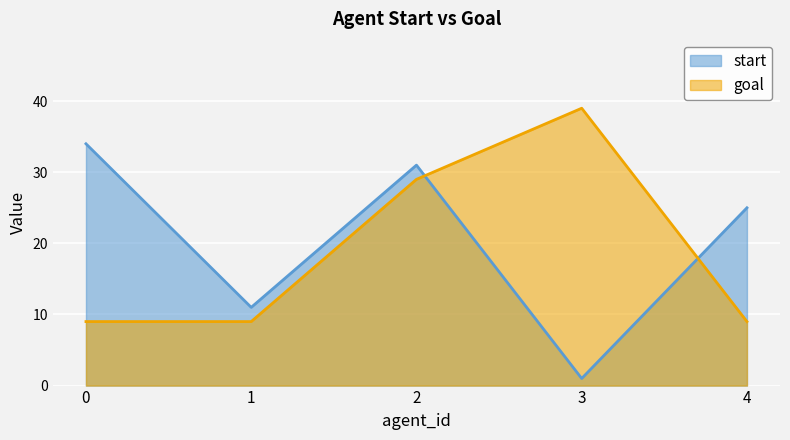

The value of goal at 0 is 9. True or false?

True